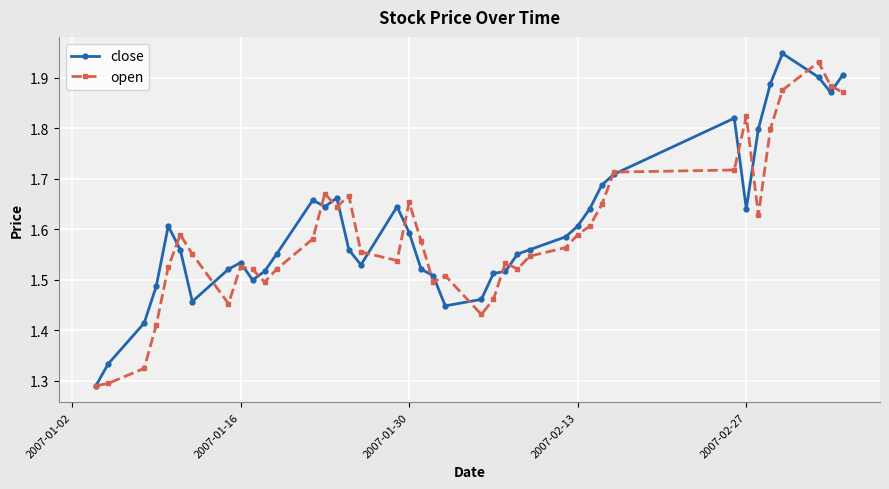

How many data points does each series have?

40